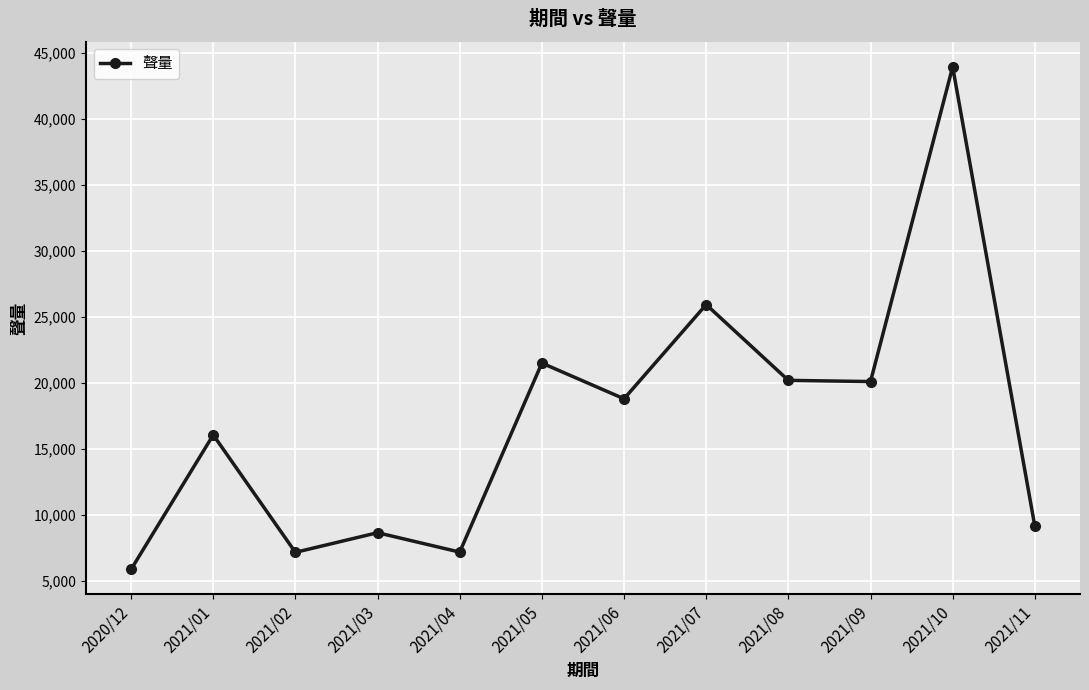

What is the label of the 10th point from the right?

2021/02